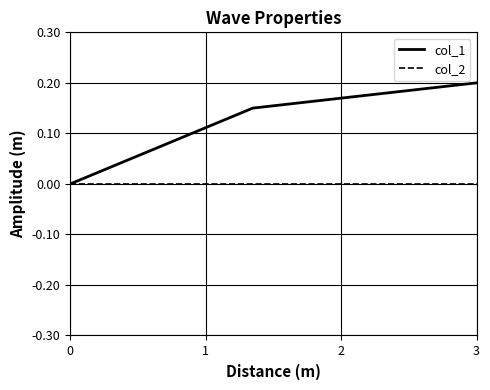

Which series has the largest total across all categories?

col_1